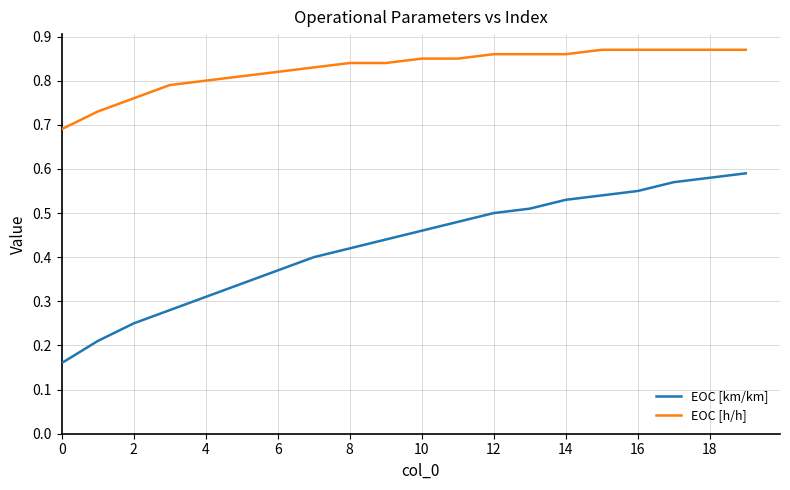

True or false: EOC [km/km] and EOC [h/h] cross at least once.

False